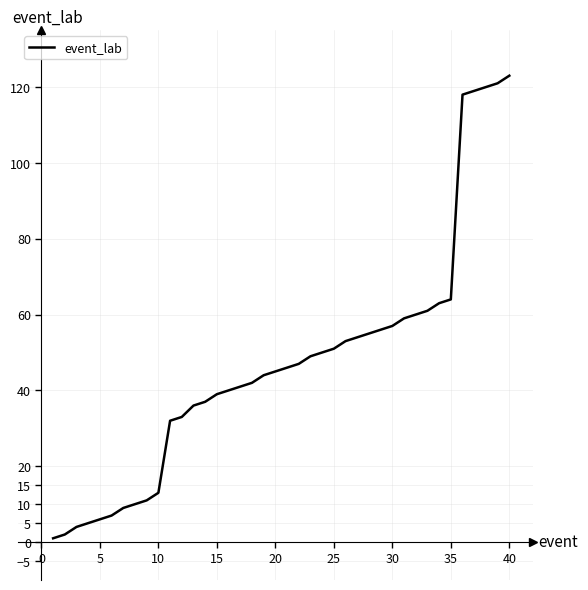

Does the chart have visible grid lines?

Yes